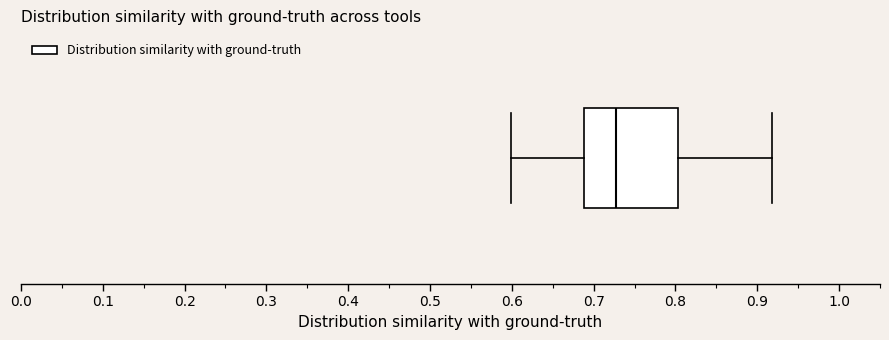

Transcribe this box plot: give where the median line is, the range the box spans, and where the two whiskers end, as read against the x-axis. The values are not printed on the chart, so give them approximately, as read against the axis.

median 0.73, box 0.69 to 0.80, whiskers 0.60 to 0.92